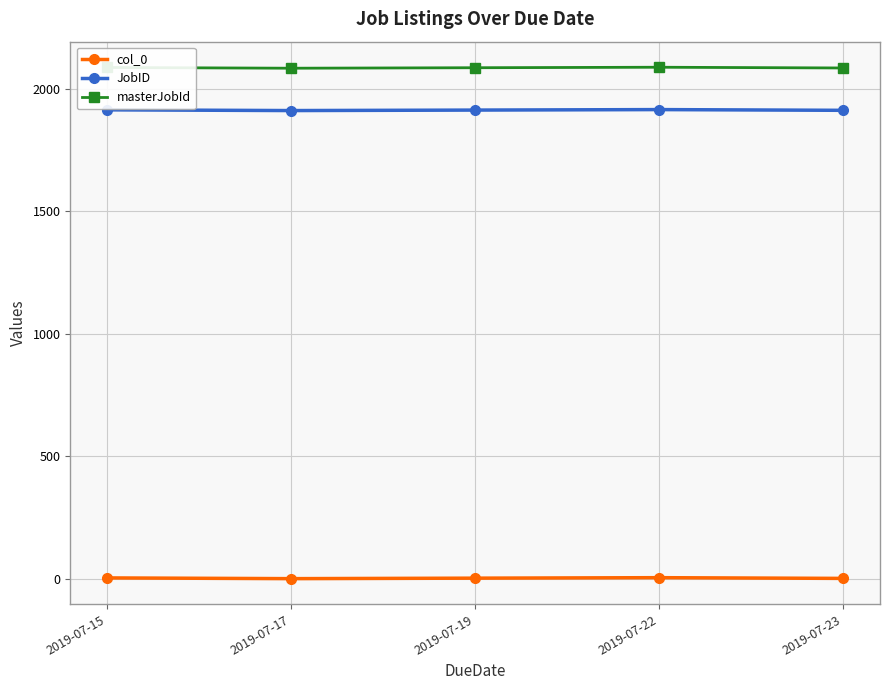

Is it true that col_0 equals 3 at 2019-07-15?

True